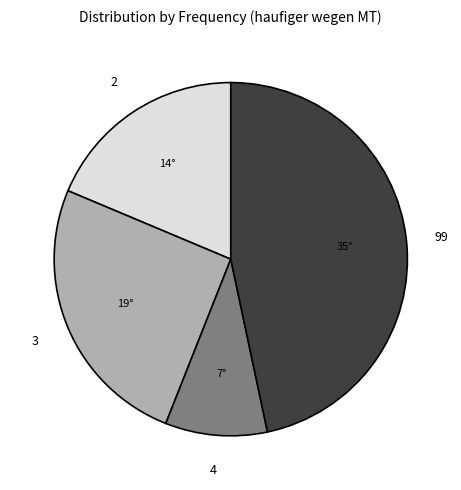

Is the sum of 4 and 99 greater than half?

Yes